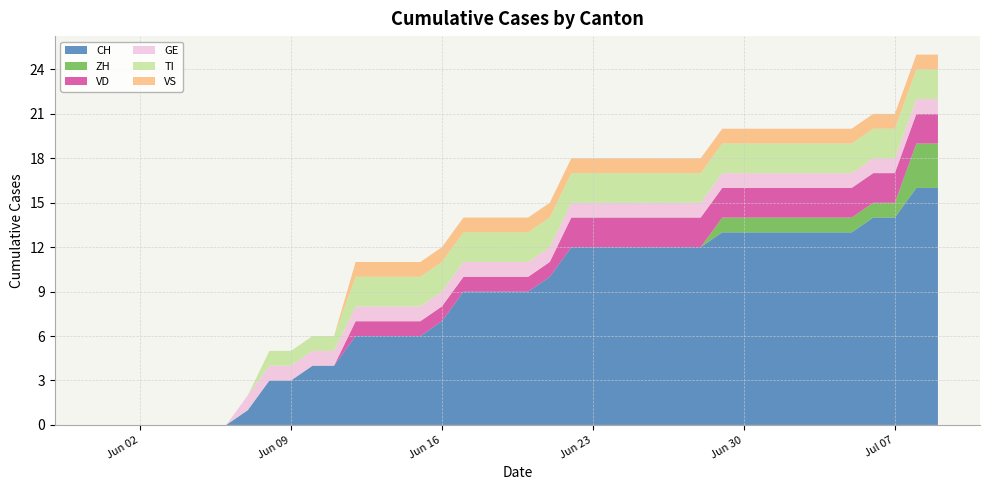

Reading right to left, extract all data points from this chart.

CH: 16	16	14	14	13	13	13	13	13	13	13	12	12	12	12	12	12	12	10	9	9	9	9	7	6	6	6	6	4	4	3	3	1	0	0	0	0	0	0	0
ZH: 3	3	1	1	1	1	1	1	1	1	1	0	0	0	0	0	0	0	0	0	0	0	0	0	0	0	0	0	0	0	0	0	0	0	0	0	0	0	0	0
VD: 2	2	2	2	2	2	2	2	2	2	2	2	2	2	2	2	2	2	1	1	1	1	1	1	1	1	1	1	0	0	0	0	0	0	0	0	0	0	0	0
GE: 1	1	1	1	1	1	1	1	1	1	1	1	1	1	1	1	1	1	1	1	1	1	1	1	1	1	1	1	1	1	1	1	1	0	0	0	0	0	0	0
TI: 2	2	2	2	2	2	2	2	2	2	2	2	2	2	2	2	2	2	2	2	2	2	2	2	2	2	2	2	1	1	1	1	0	0	0	0	0	0	0	0
VS: 1	1	1	1	1	1	1	1	1	1	1	1	1	1	1	1	1	1	1	1	1	1	1	1	1	1	1	1	0	0	0	0	0	0	0	0	0	0	0	0